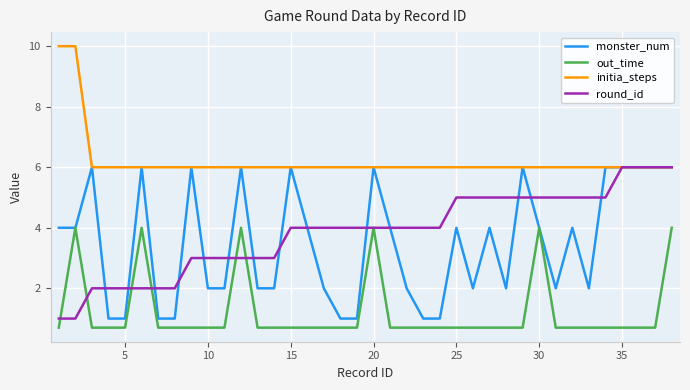

Which series has the largest total across all categories?

initia_steps